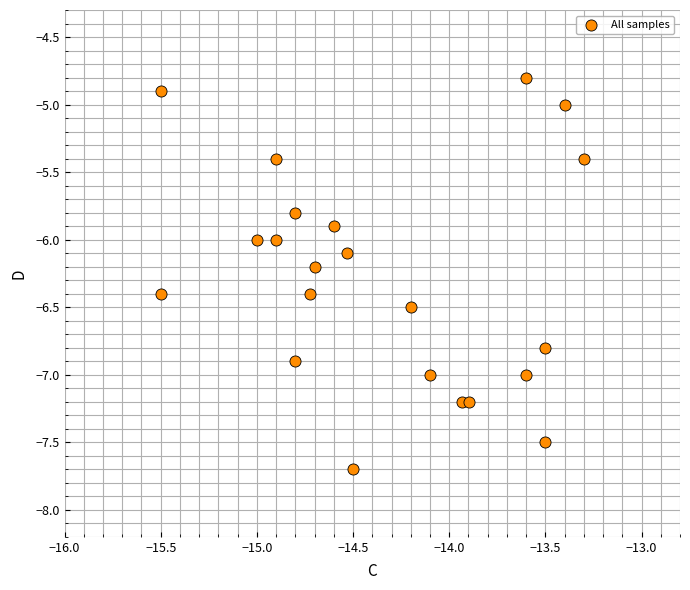

What is the range of X values (max minus min)?

2.2